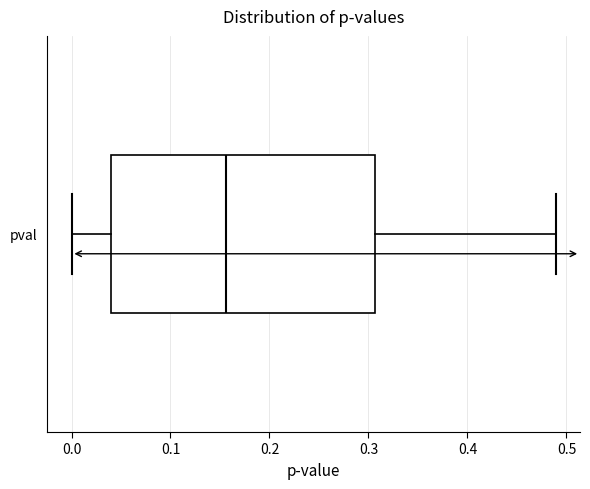

Read this box plot against the x-axis: the position of the median line, the range covered by the box, and the ends of both whiskers. The values are not printed on the chart, so give them approximately, as read against the axis.

median 0.16, box 0.04 to 0.31, whiskers 0.00 to 0.49